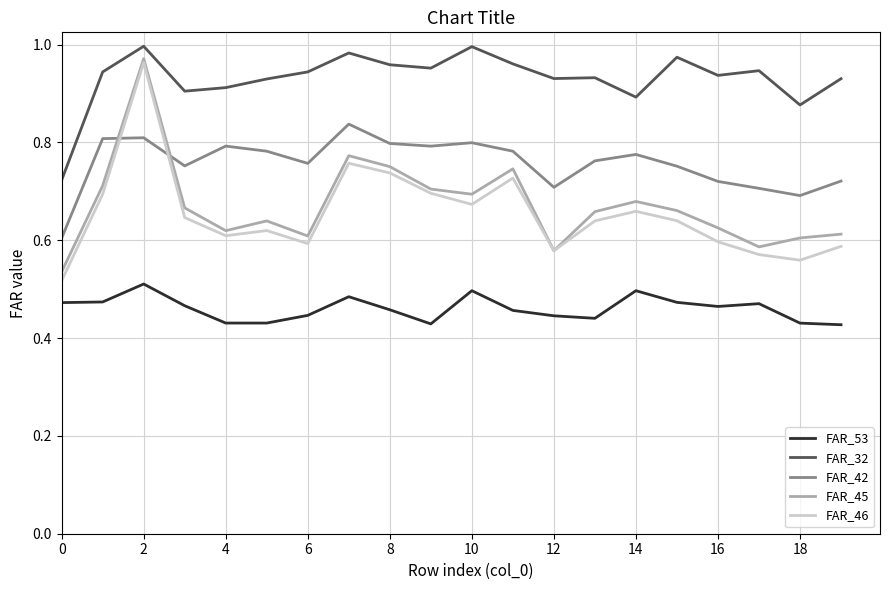

Which series has the widest spread of values?

FAR_46